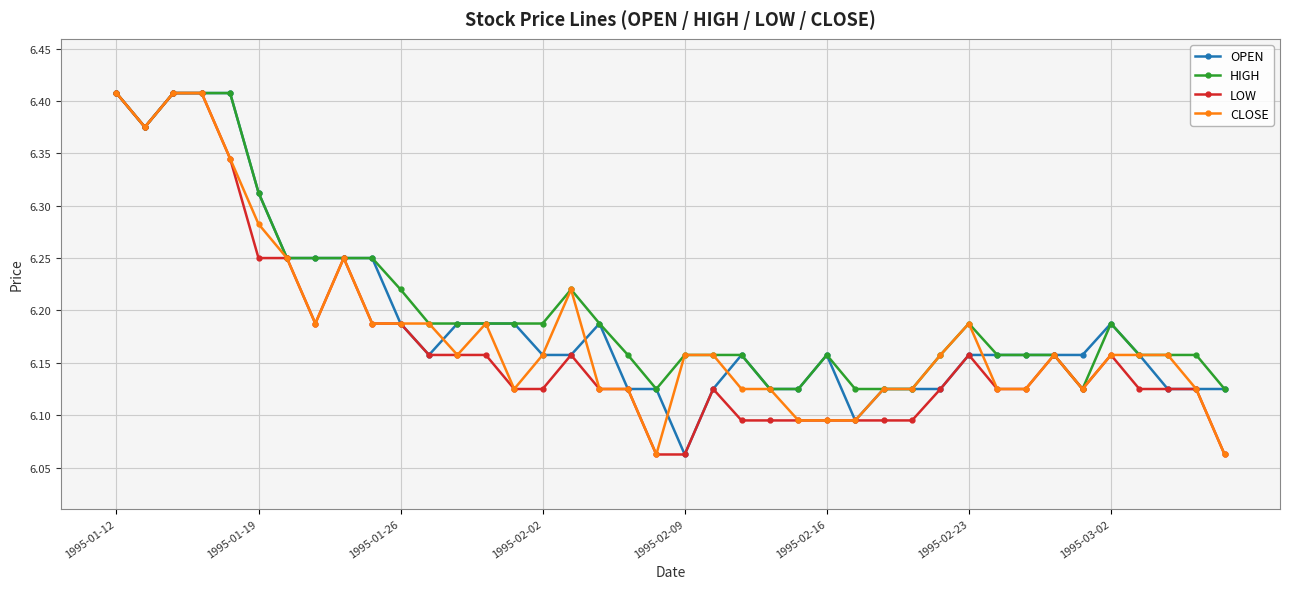

True or false: CLOSE has more than 2 points higher than both neighbors.

True